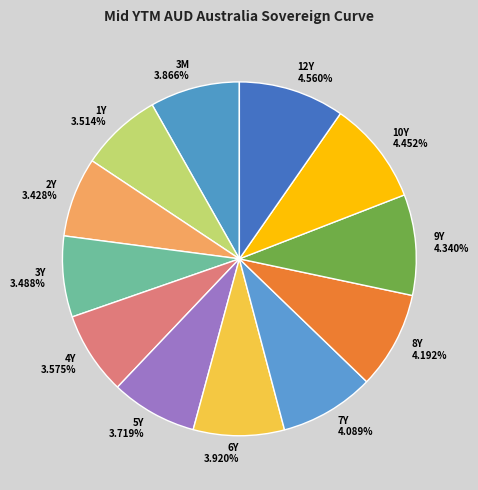

To the nearest percent, what is the difference between the 8Y and 4Y slice percentages?

1%